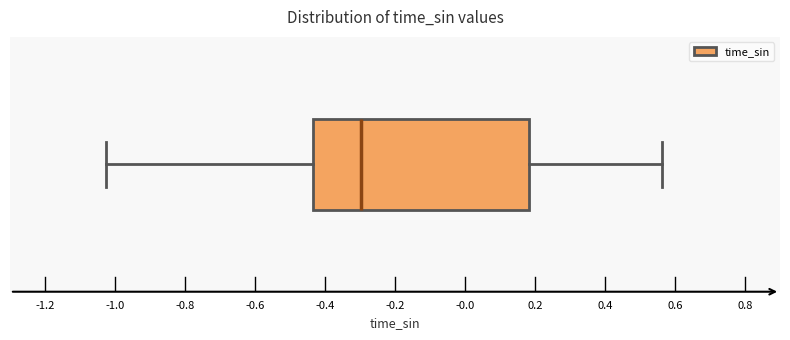

Where is the left edge of the box on the x-axis? The values are not printed on the chart, so give them approximately, as read against the axis.

-0.44